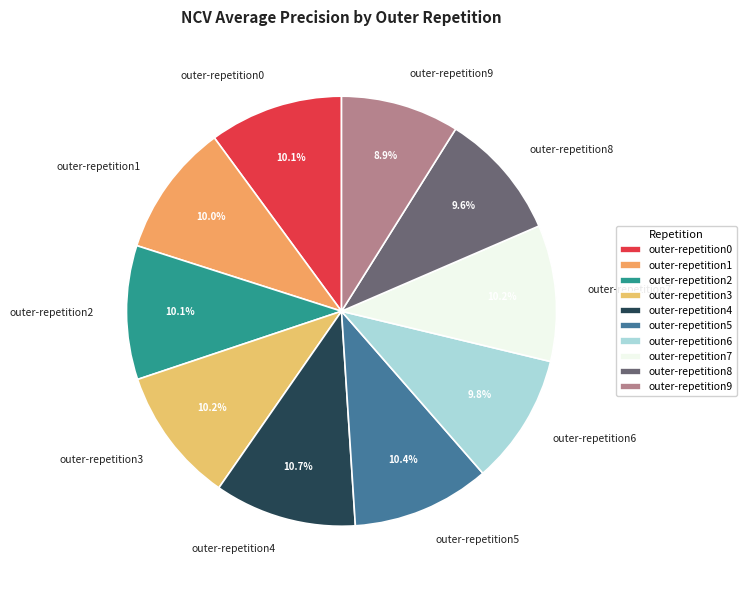

How many slices are in this pie chart?

10